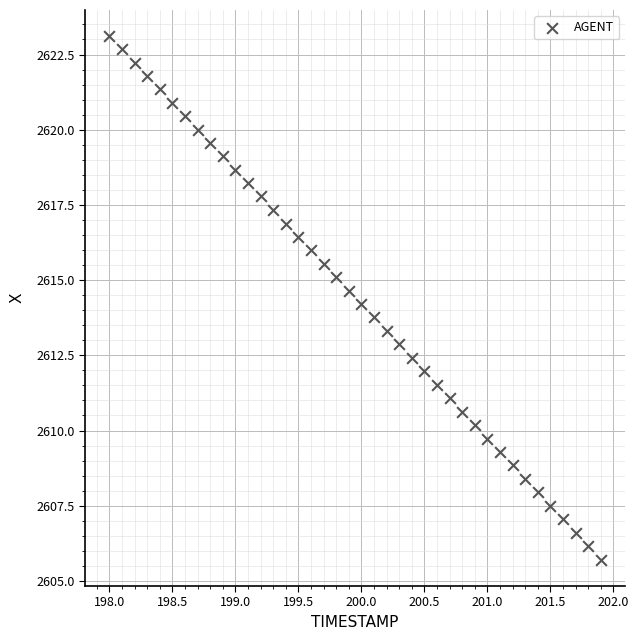

What is the range of X values (max minus min)?

3.9